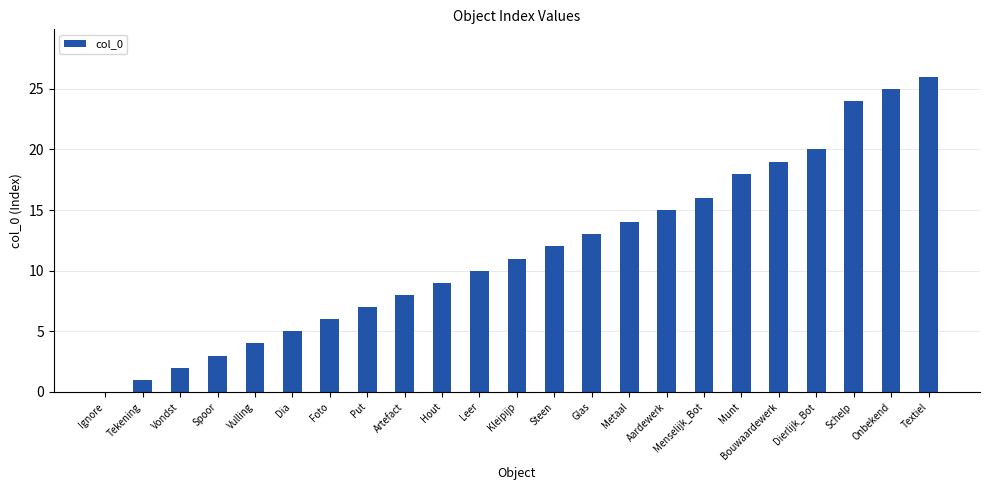

How many positive values are there?

22